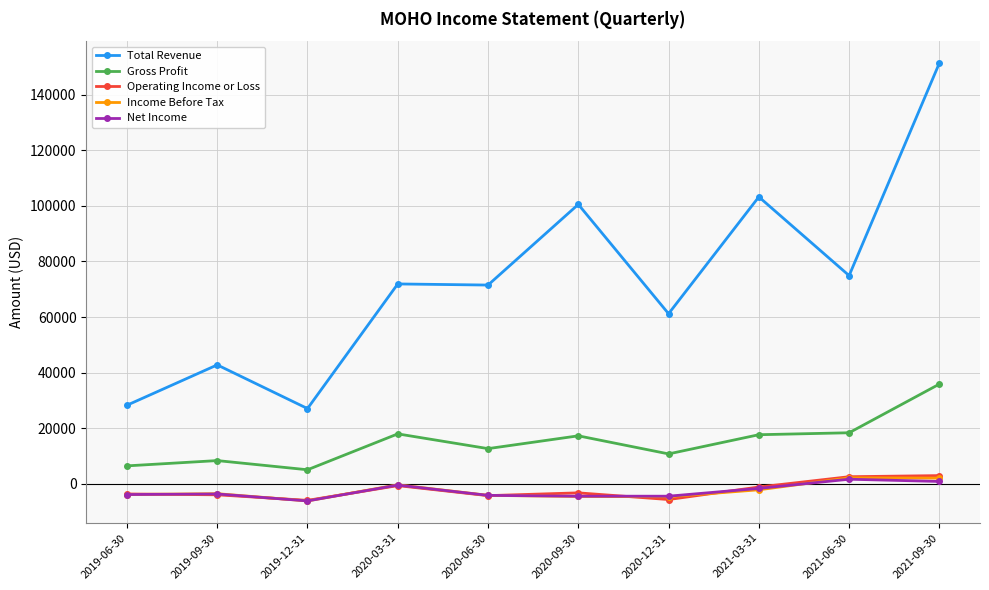

At which category does the chart reach its peak across all series?

2021-09-30